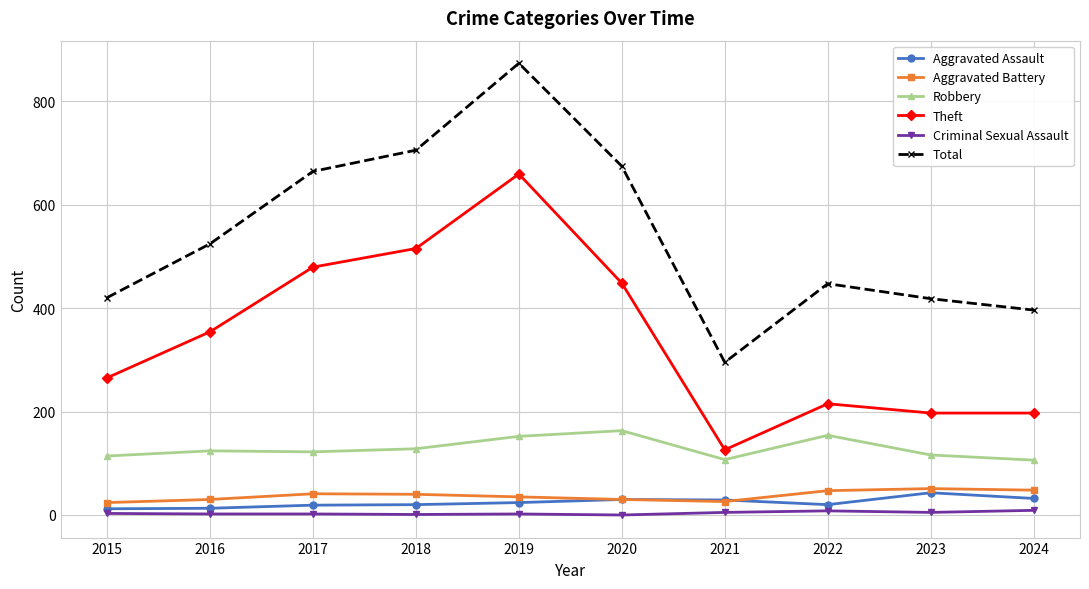

How many lines are shown in the chart?

6